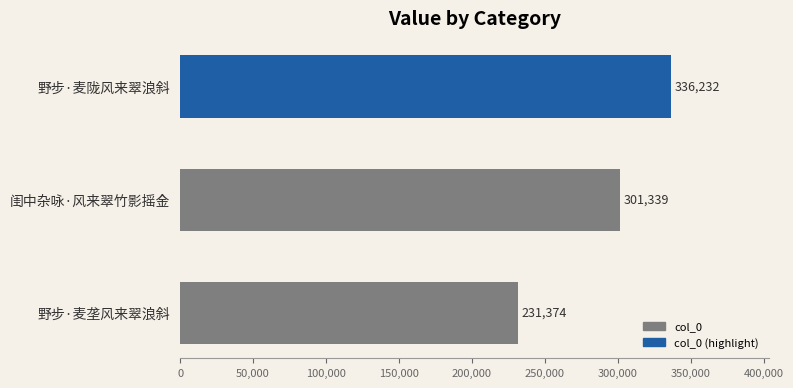

What is the minimum value shown in the chart?

231374